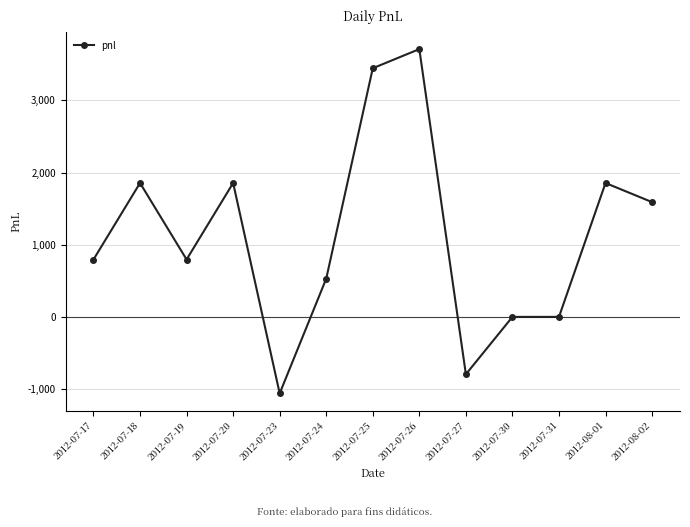

What is the difference between the maximum and minimum values?

4770